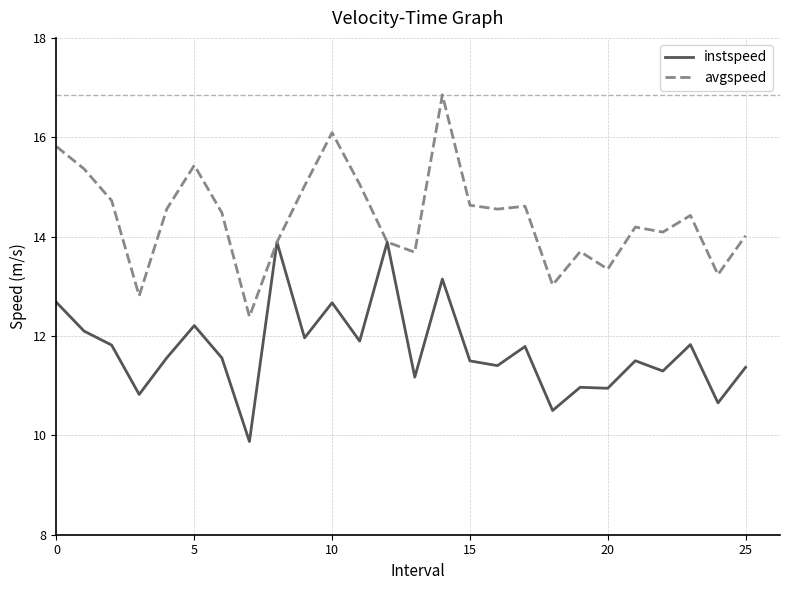

Rank the series by their maximum value, from lowest to highest.

instspeed, avgspeed